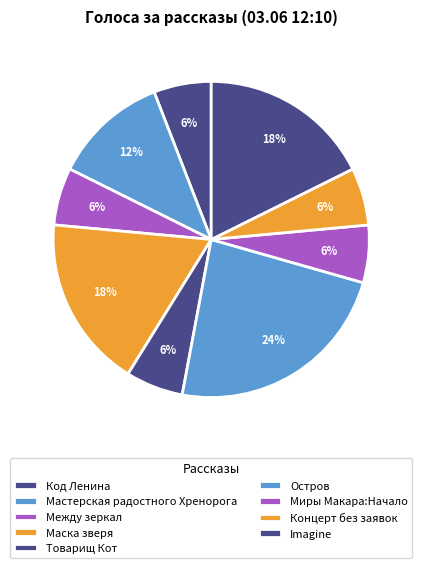

What percentage is NOT represented by Товарищ Кот?

94.1%